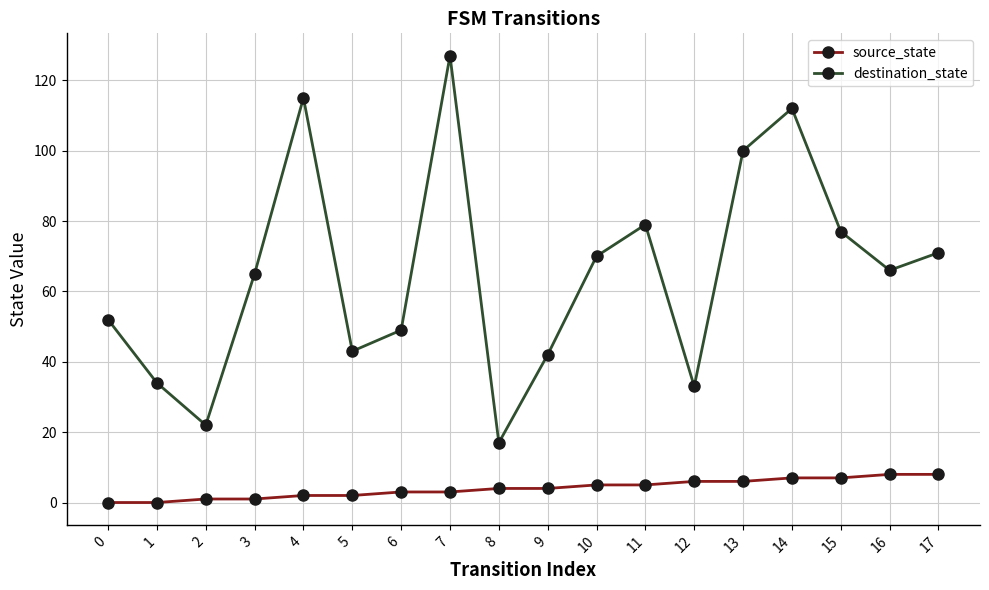

How many data points in destination_state are less than 66?

9